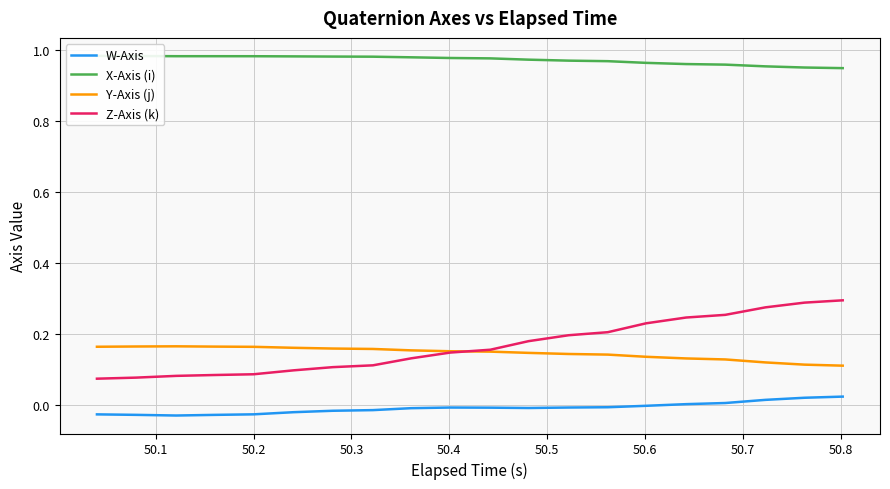

True or false: Y-Axis (j) and W-Axis intersect in this chart.

False